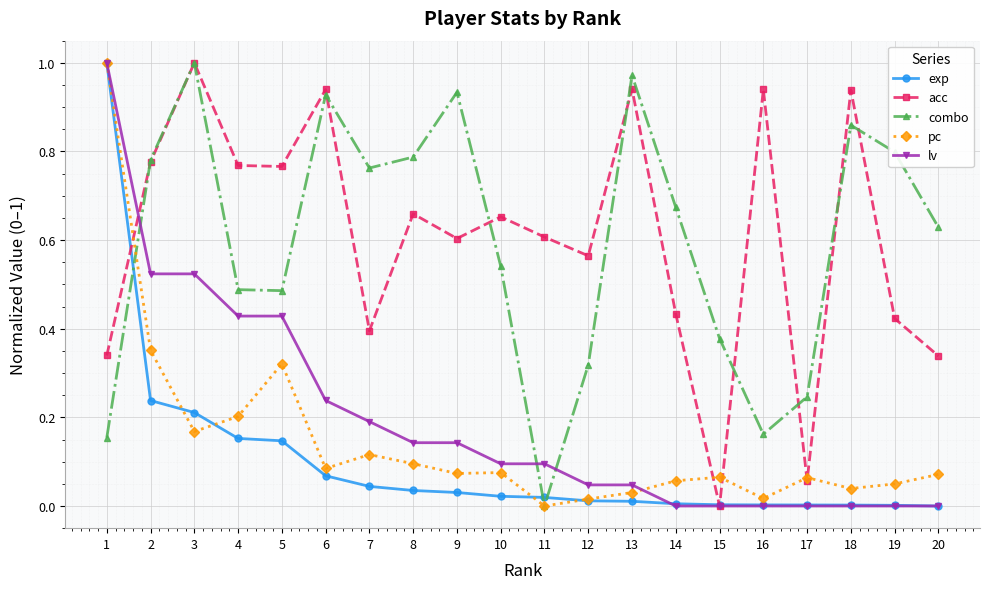

Which category has the lowest value in the pc series?

11